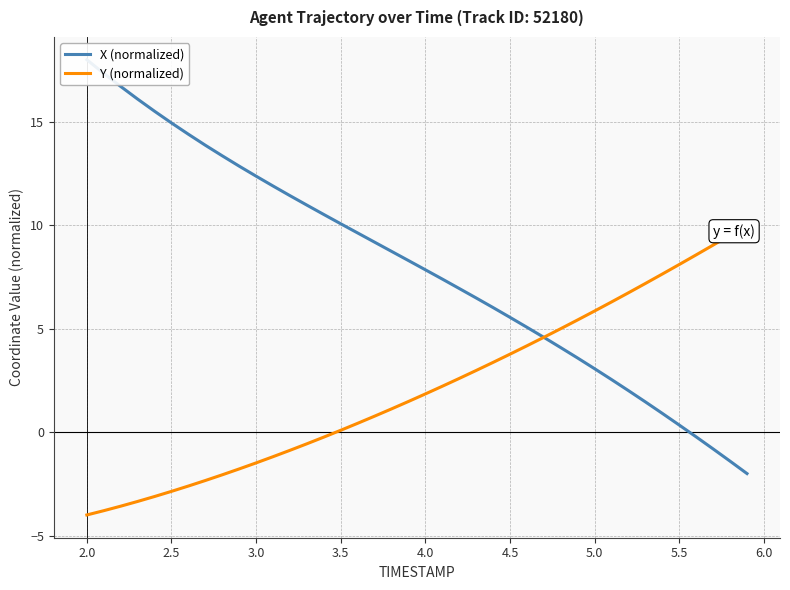

How many times do Y (normalized) and X (normalized) cross each other?

1